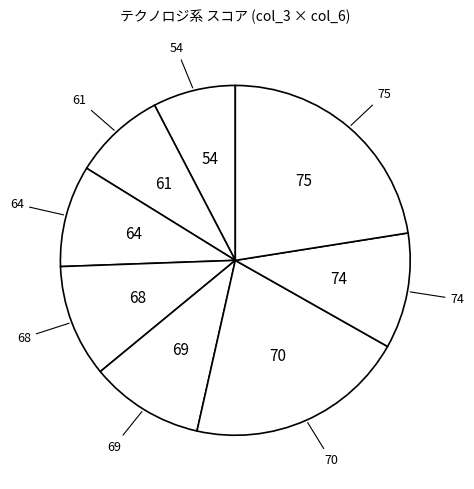

Combined, do 61 and 75 account for over 50%?

No